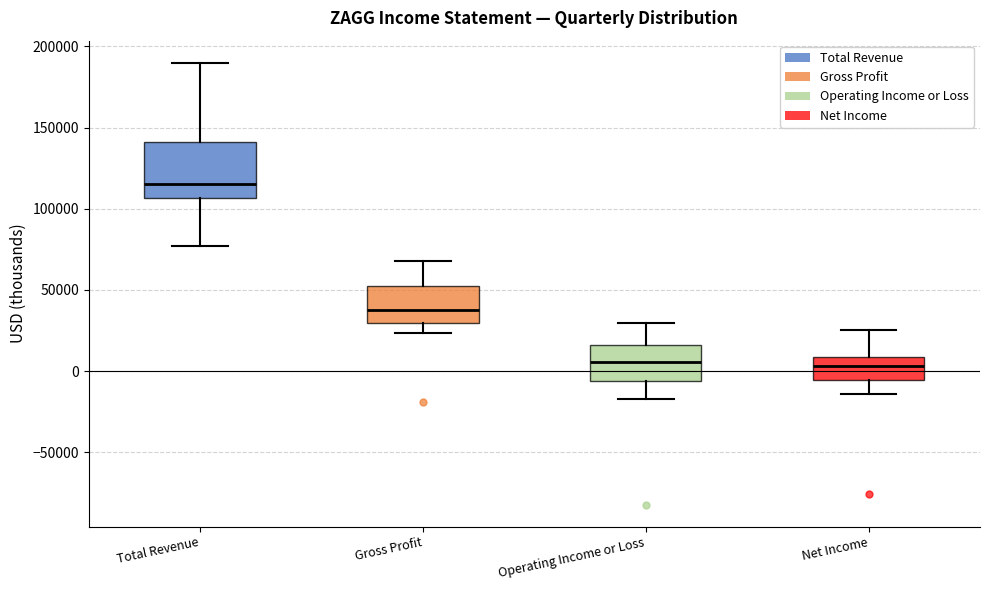

Where is the upper edge of the box for Net Income on the y-axis? The values are not printed on the chart, so give them approximately, as read against the axis.

10000